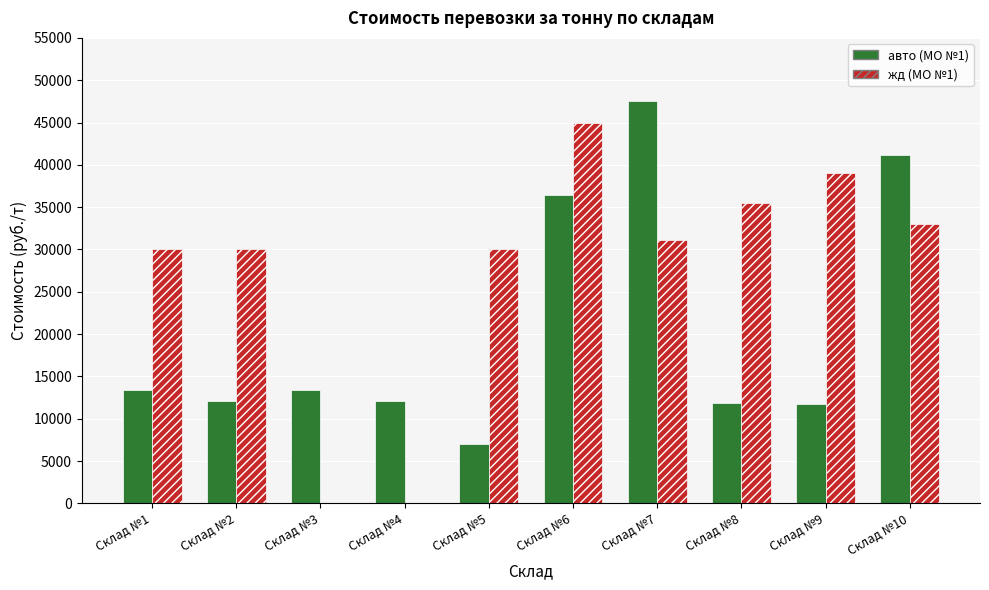

Which series changed the most between Склад №7 and Склад №9?

авто (МО №1)